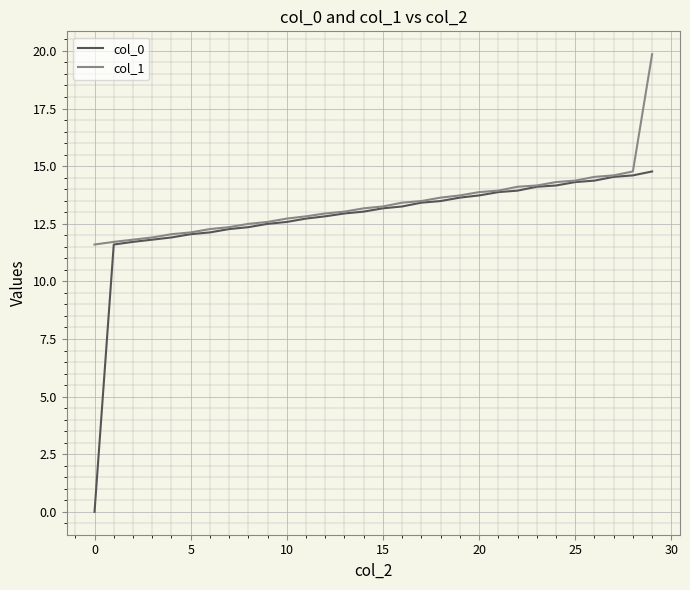

Which series has the widest spread of values?

col_0